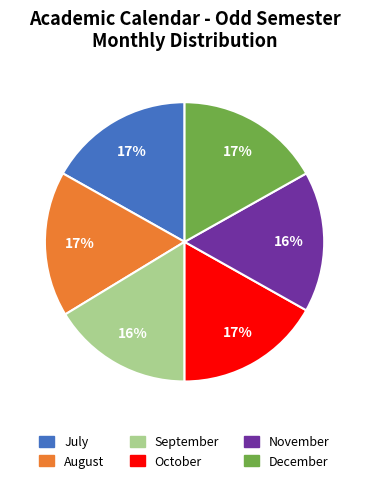

Is July the majority of the pie?

No